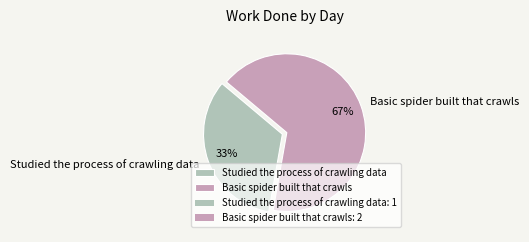

To the nearest percent, what percentage of the pie is Studied the process of crawling data?

33%